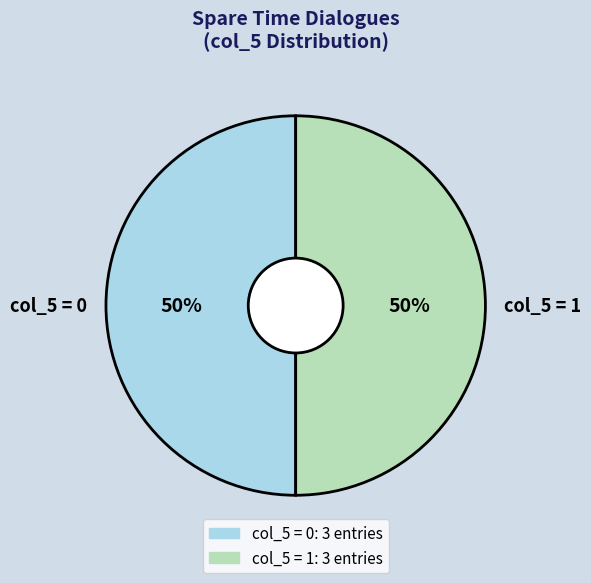

To the nearest percent, what is the average slice percentage?

50%